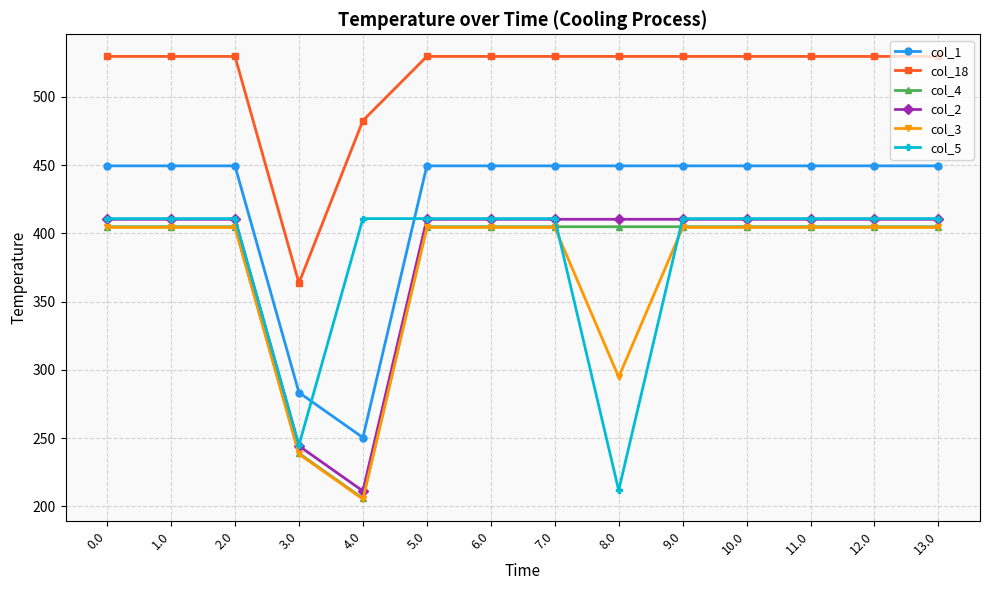

The value of col_5 at 7.0 is 191.8. True or false?

False